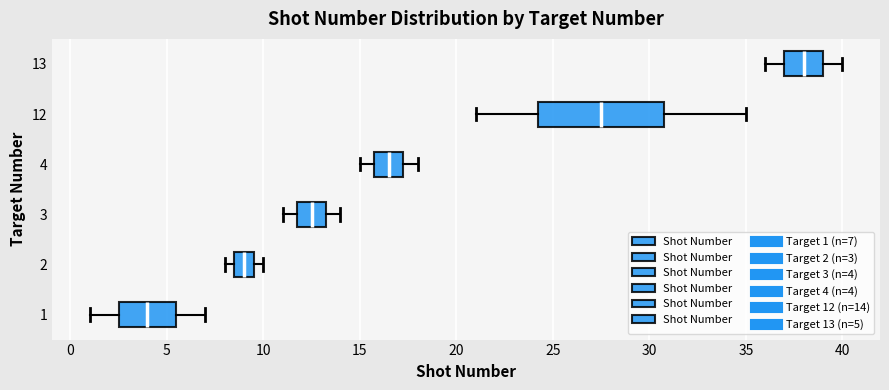

Where does the right whisker of the box at y = 4 end on the x-axis? The values are not printed on the chart, so give them approximately, as read against the axis.

18.0